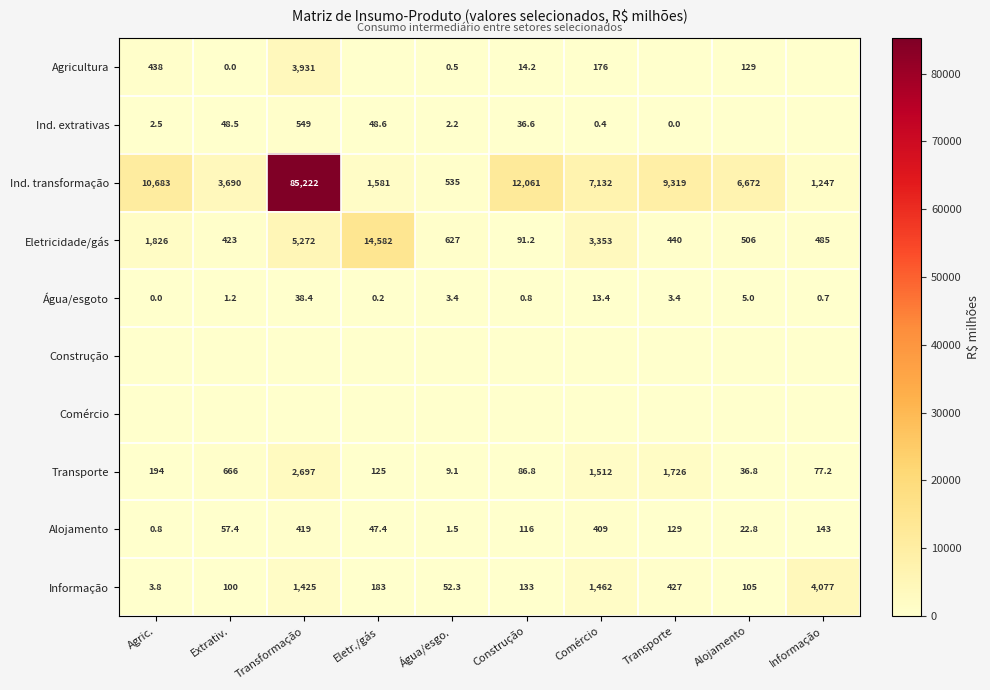

Is it true that Ind. transformação equals 7132.0 at Comércio?

True